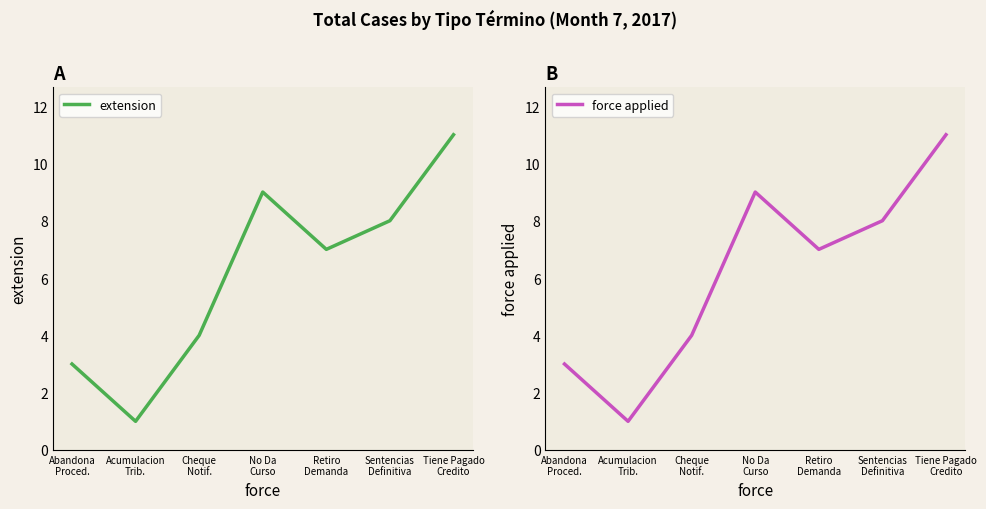

Is the value of extension at No Da
Curso greater than the value of force applied at Retiro
Demanda?

Yes